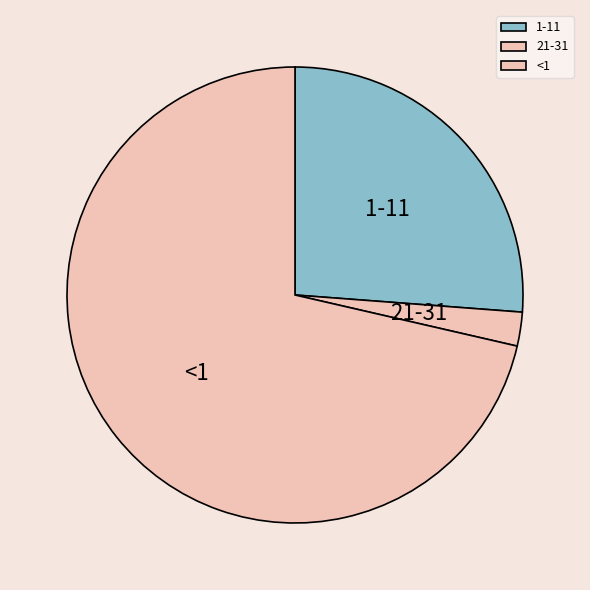

Which has a higher value, <1 or 1-11?

<1